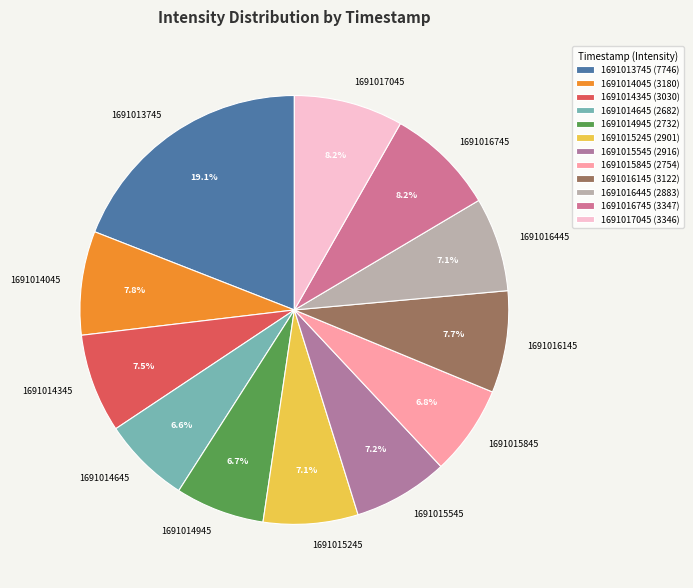

Which category has the biggest portion of the pie?

1691013745